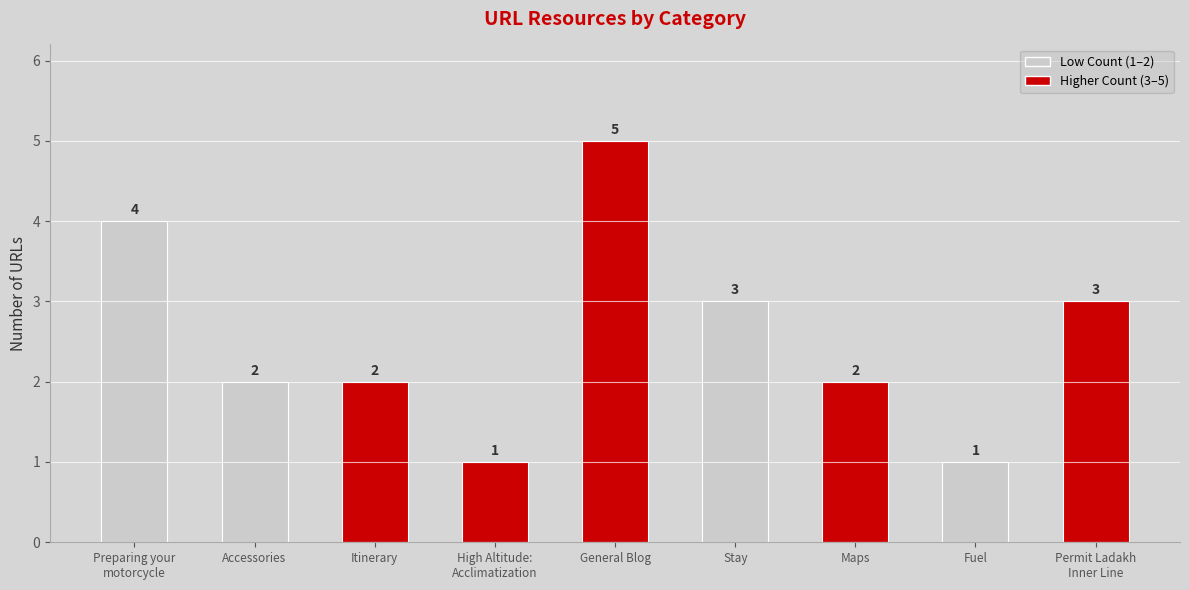

What is the greatest value displayed?

5